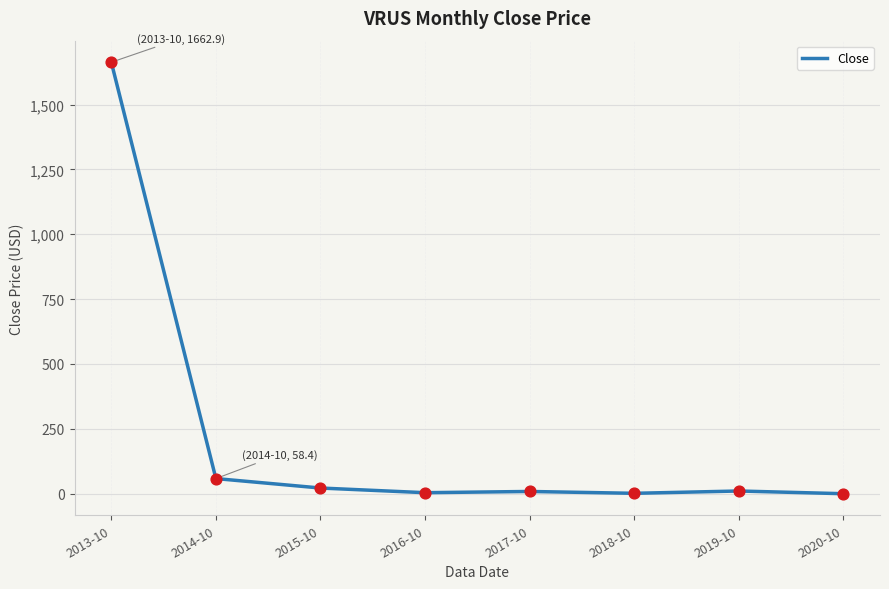

What is the change in value from 2016-10 to 2018-10?

-2.4